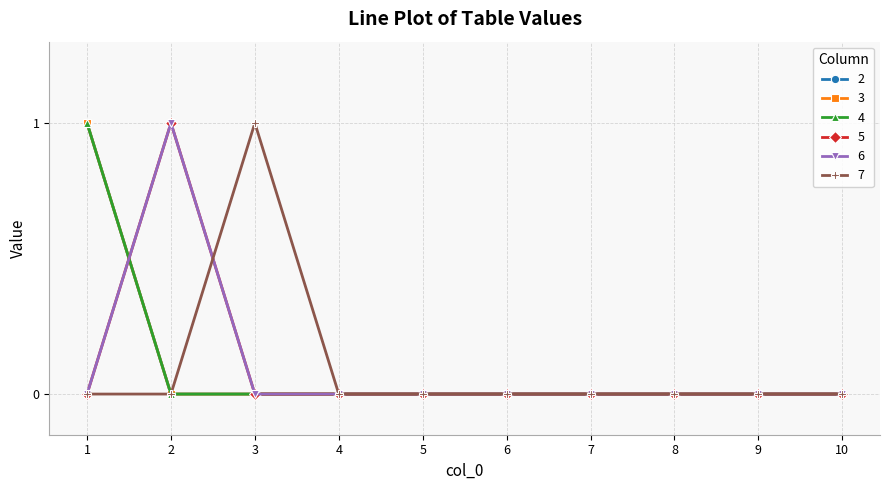

Does the chart have visible grid lines?

Yes